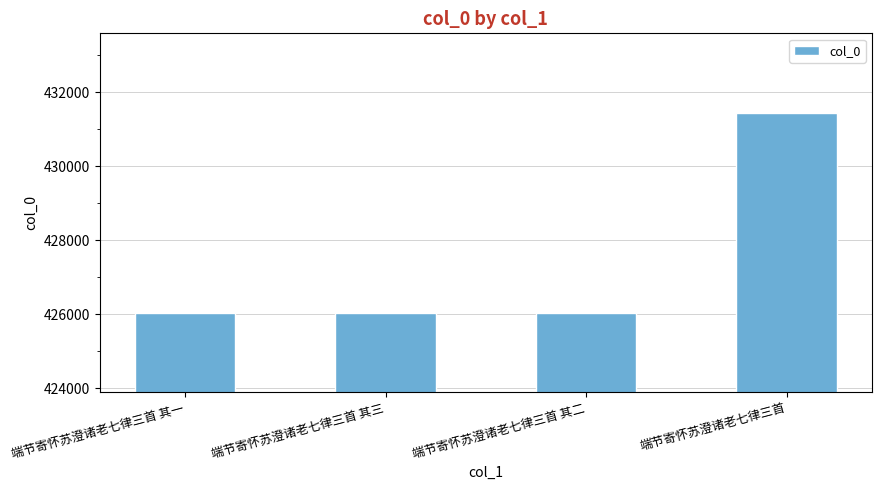

What is the greatest value displayed?

431430